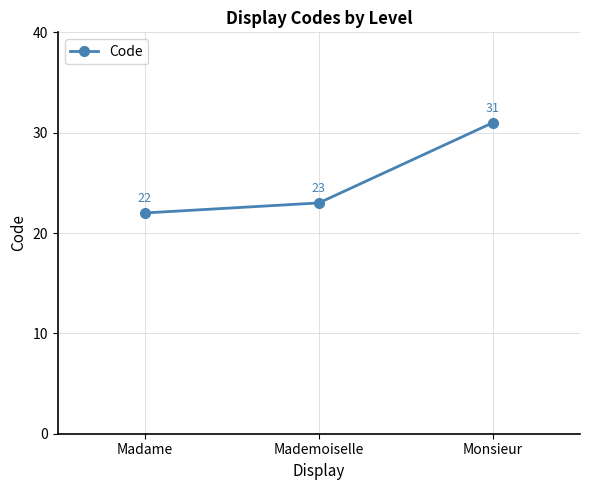

Reading left to right, extract all data points from this chart.

22	23	31